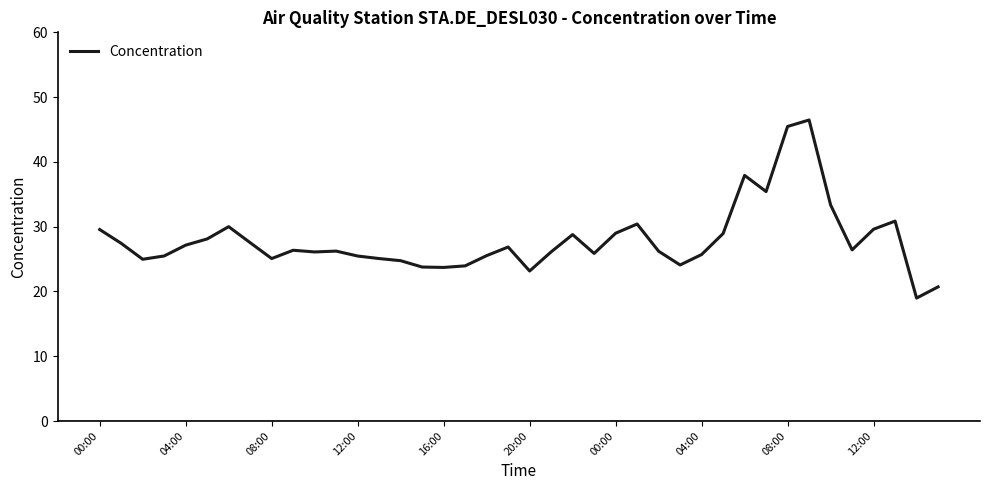

What is the difference between the maximum and minimum values?

27.5